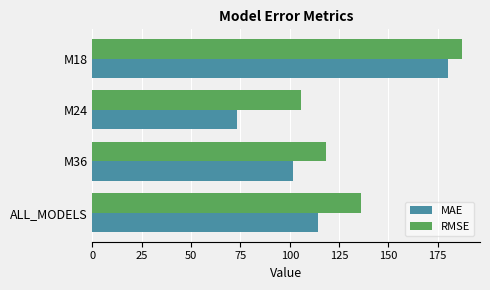

What is the difference between the RMSE values at M18 and M36?

68.7